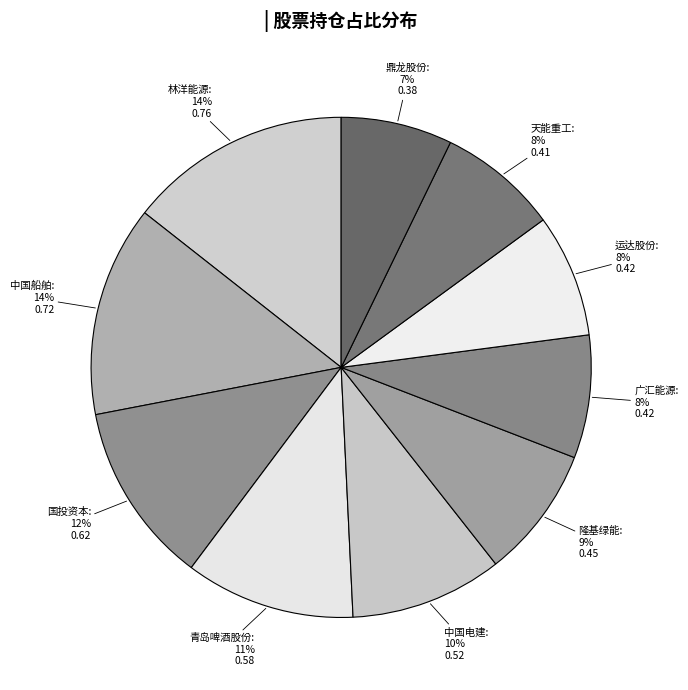

What is the smallest slice in the pie chart?

鼎龙股份